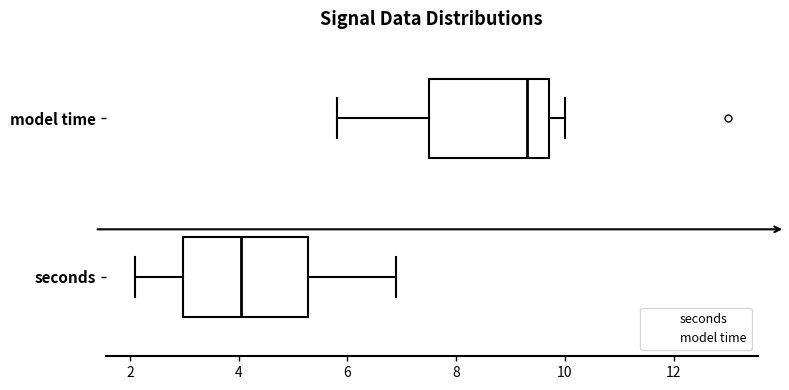

Where does the right whisker of the box for model time end on the x-axis? The values are not printed on the chart, so give them approximately, as read against the axis.

10.0